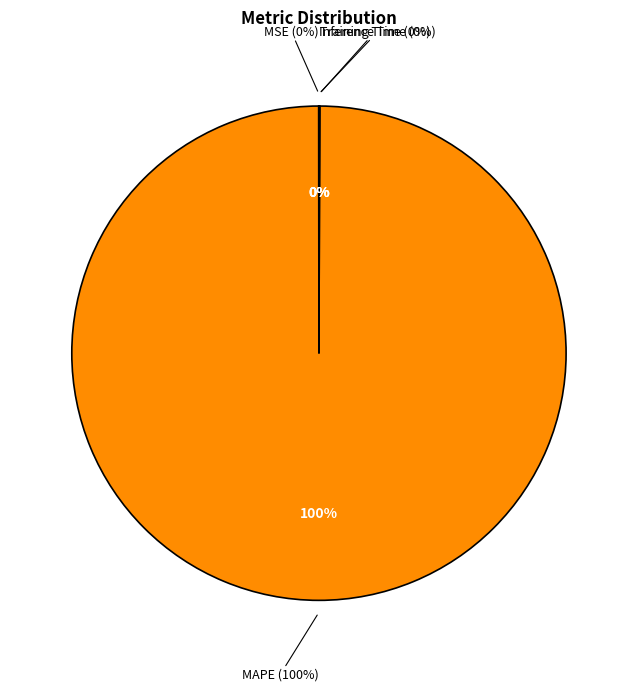

To the nearest percent, what is the difference between the largest and smallest slice percentages?

100%